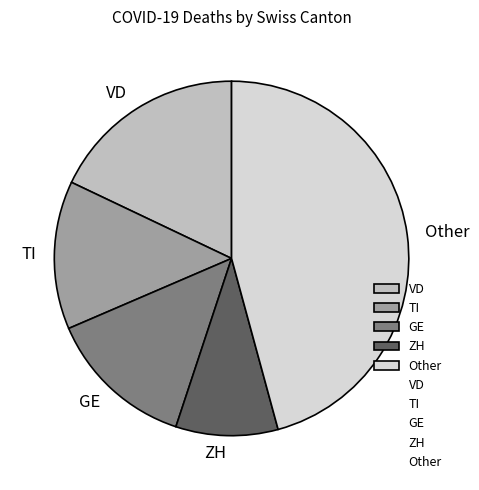

Between Other and GE, which is larger?

Other